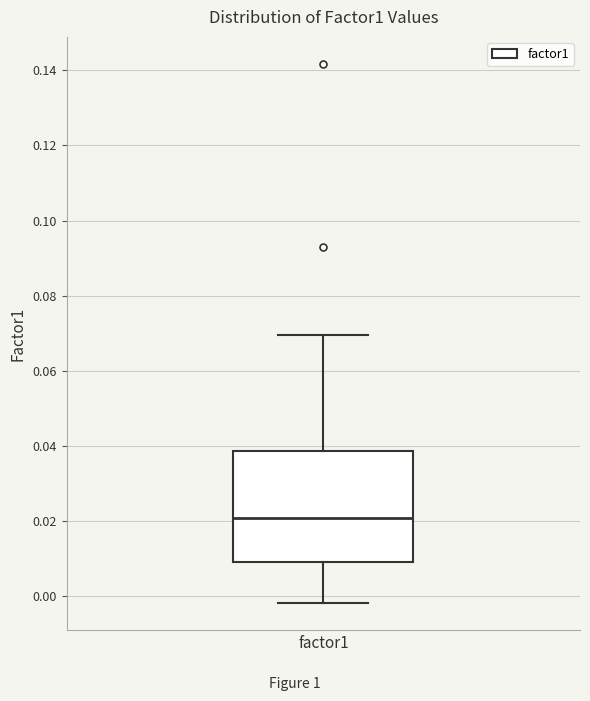

Read this box plot against the y-axis: the position of the median line, the range covered by the box, and the ends of both whiskers. The values are not printed on the chart, so give them approximately, as read against the axis.

median 0.020, box 0.010 to 0.038, whiskers -0.002 to 0.070